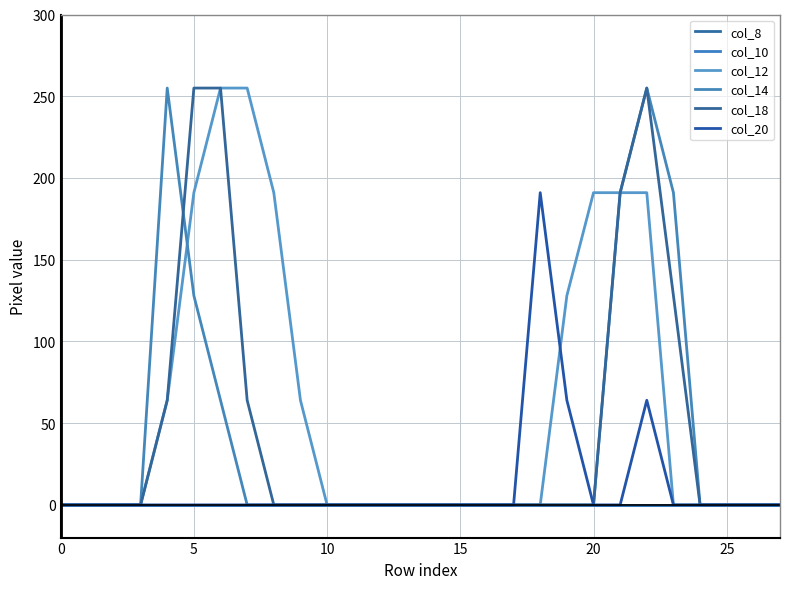

Reading right to left, extract all data points from this chart.

col_8: 0	0	0	0	0	0	0	0	0	0	0	0	0	0	0	0	0	0	0	0	0	0	0	0	0	0	0	0
col_10: 0	0	0	0	0	0	0	0	0	0	0	0	0	0	0	0	0	0	0	0	0	0	0	0	0	0	0	0
col_12: 0	0	0	0	0	191	191	191	128	0	0	0	0	0	0	0	0	0	64	191	255	255	191	64	0	0	0	0
col_14: 0	0	0	0	191	255	191	0	0	0	0	0	0	0	0	0	0	0	0	0	0	64	128	255	0	0	0	0
col_18: 0	0	0	0	128	255	191	0	0	0	0	0	0	0	0	0	0	0	0	0	64	255	255	64	0	0	0	0
col_20: 0	0	0	0	0	64	0	0	64	191	0	0	0	0	0	0	0	0	0	0	0	0	0	0	0	0	0	0